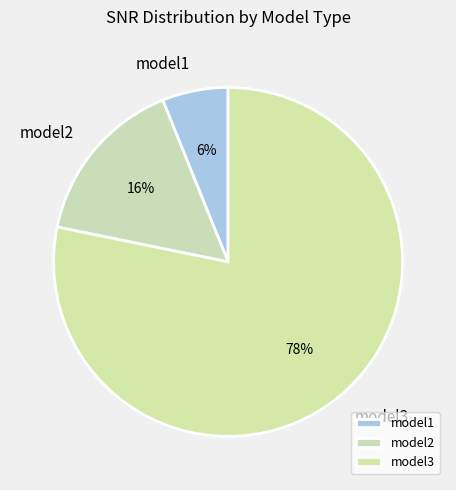

True or false: model3 accounts for 18% of the total.

False